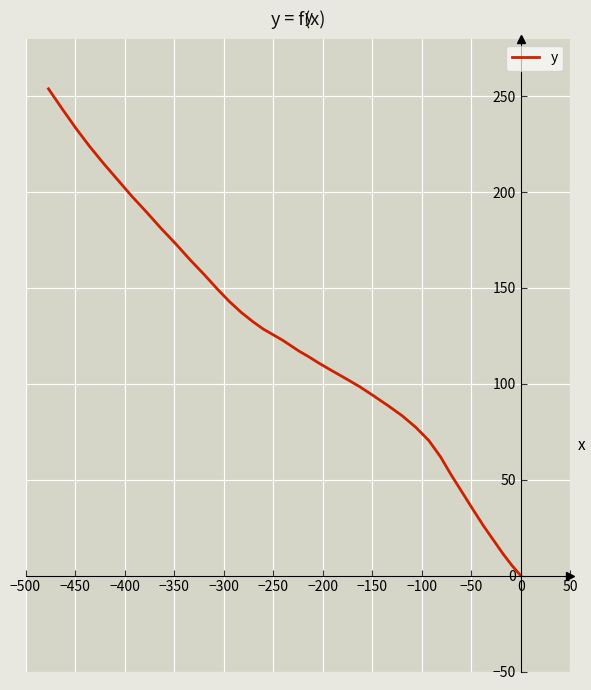

Count the number of categories in the chart.

40